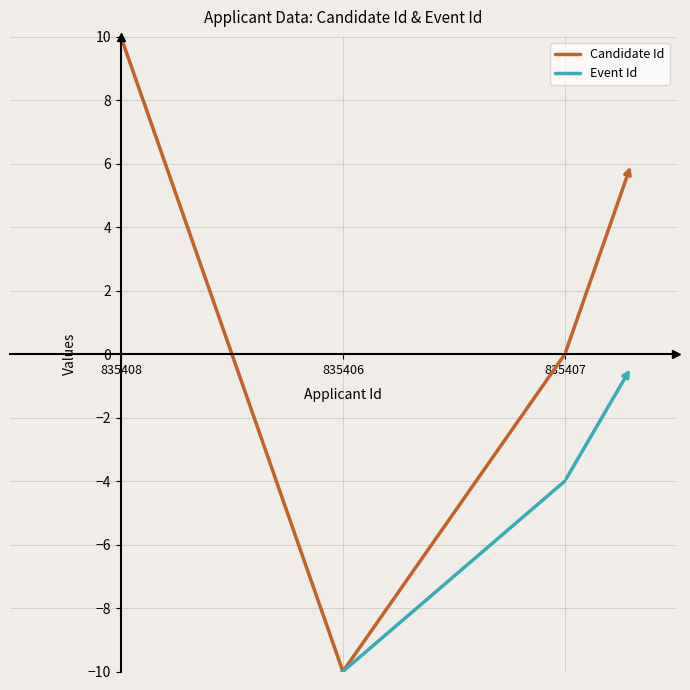

What is the difference between the Candidate Id values at 835408 and 835406?

20